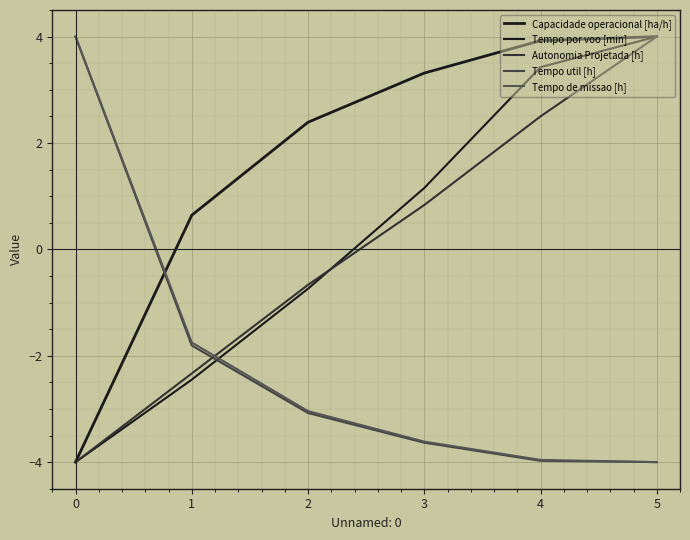

Which series has the largest range (max minus min)?

Capacidade operacional [ha/h]